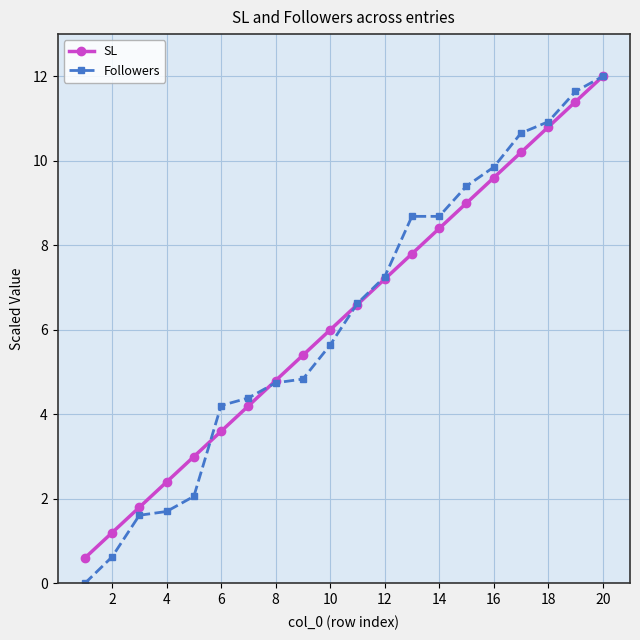

Reading right to left, list all the values displayed in this chart.

SL: 12.0	11.4	10.8	10.2	9.6	9.0	8.4	7.8	7.2	6.6	6.0	5.4	4.8	4.2	3.6	3.0	2.4	1.8	1.2	0.6
Followers: 12.0	11.6	10.9	10.7	9.9	9.4	8.7	8.7	7.3	6.6	5.6	4.8	4.7	4.4	4.2	2.1	1.7	1.6	0.6	0.0